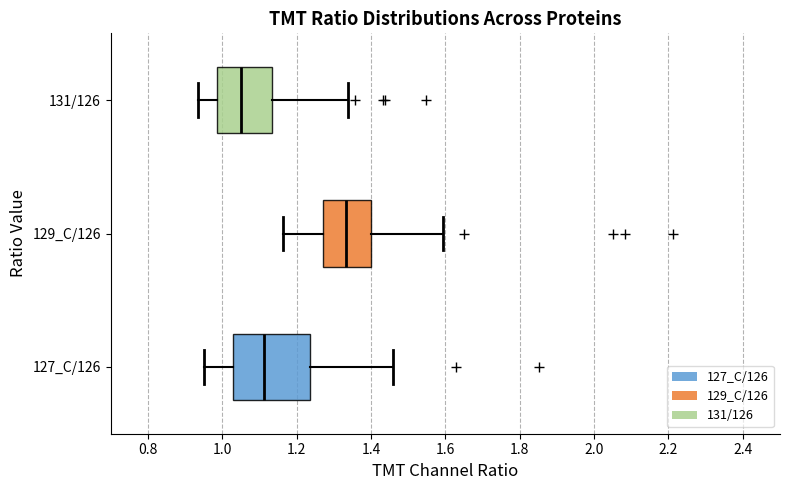

Which box is the widest, from its left edge to its right edge?

127_C/126